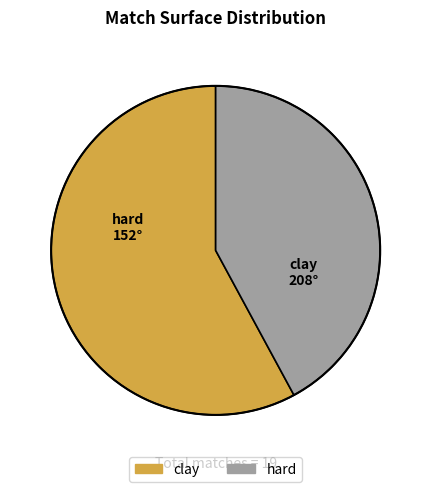

Approximately how many times larger is the value at hard compared to clay?

0.7